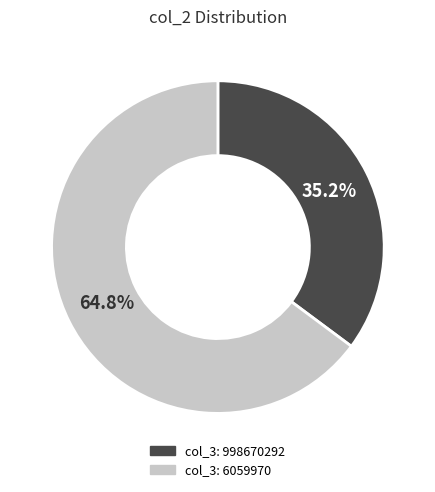

Is there a majority slice in this chart?

Yes